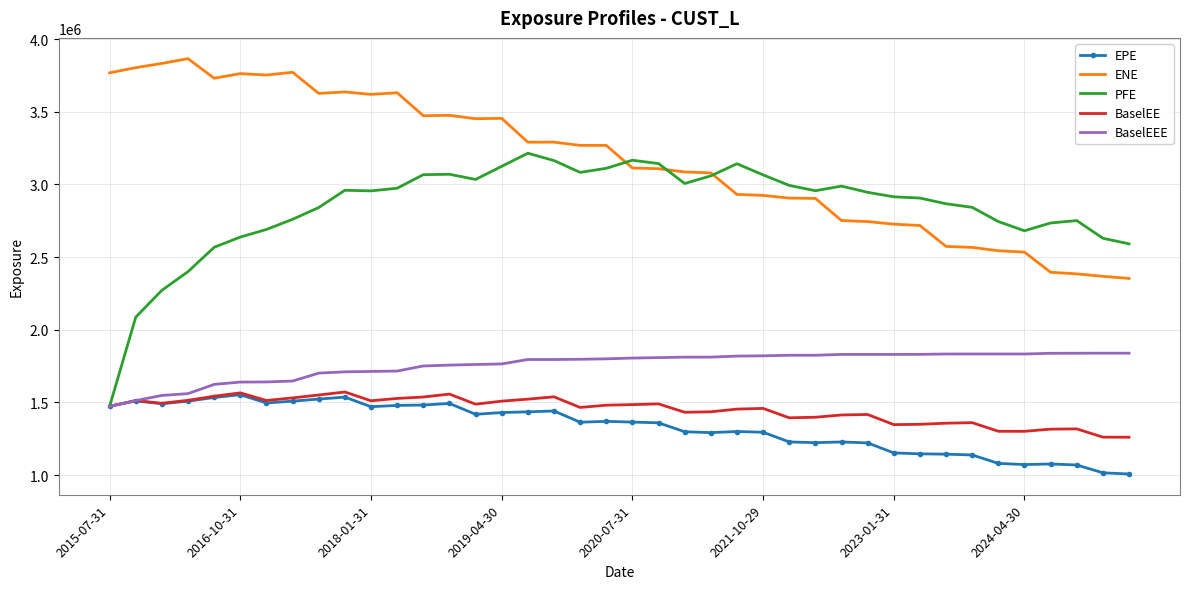

Which series has the widest spread of values?

PFE